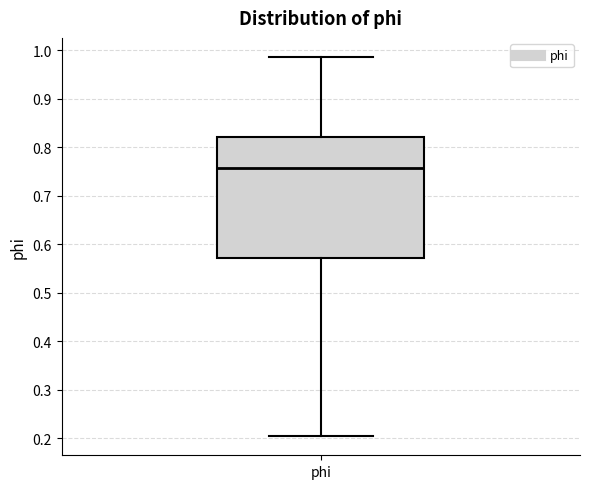

Transcribe this box plot: give where the median line is, the range the box spans, and where the two whiskers end, as read against the y-axis. The values are not printed on the chart, so give them approximately, as read against the axis.

median 0.76, box 0.57 to 0.82, whiskers 0.20 to 0.99